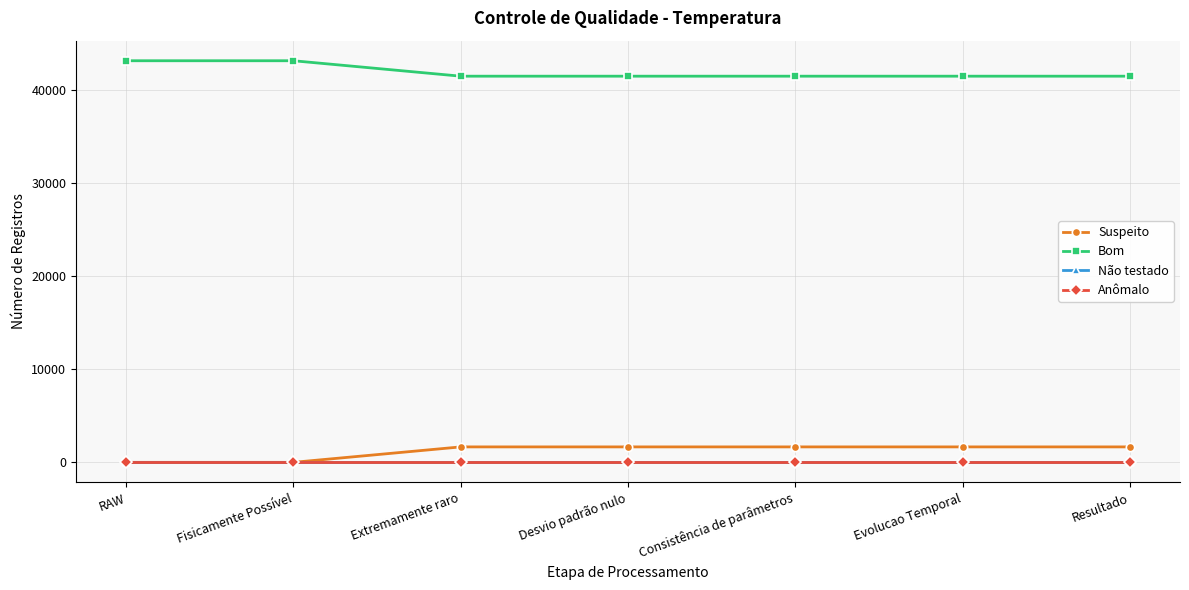

True or false: Não testado has more than 0 interior local peaks.

False